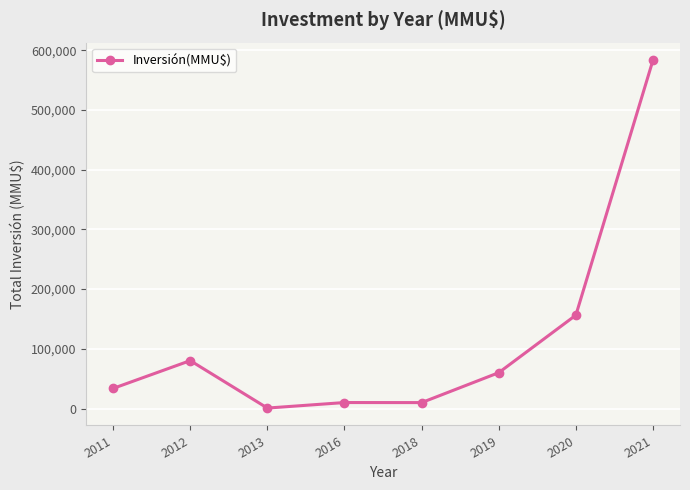

What is the sum of all values?

934542